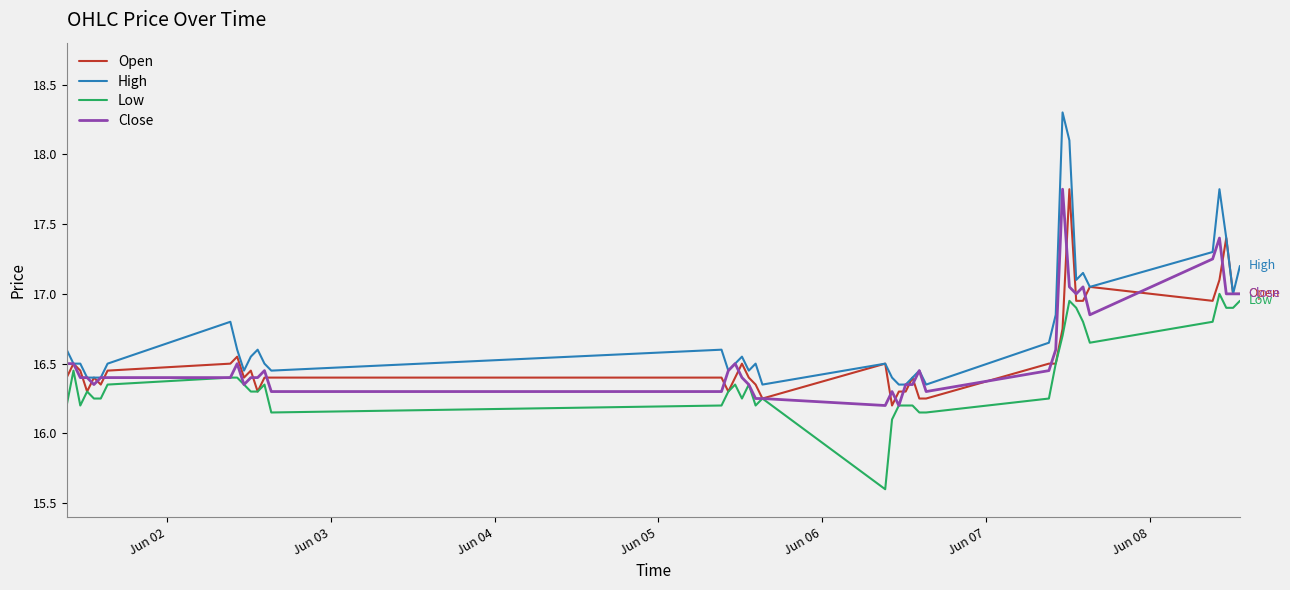

What is the maximum value for High?

18.3